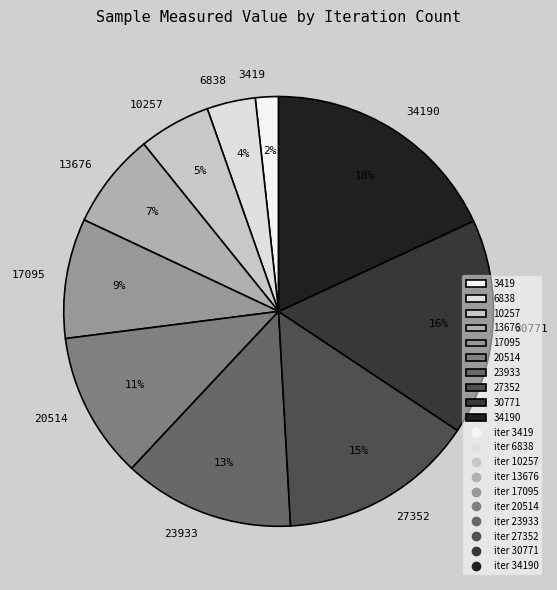

What percentage is the 34190 slice, to the nearest percent?

18%